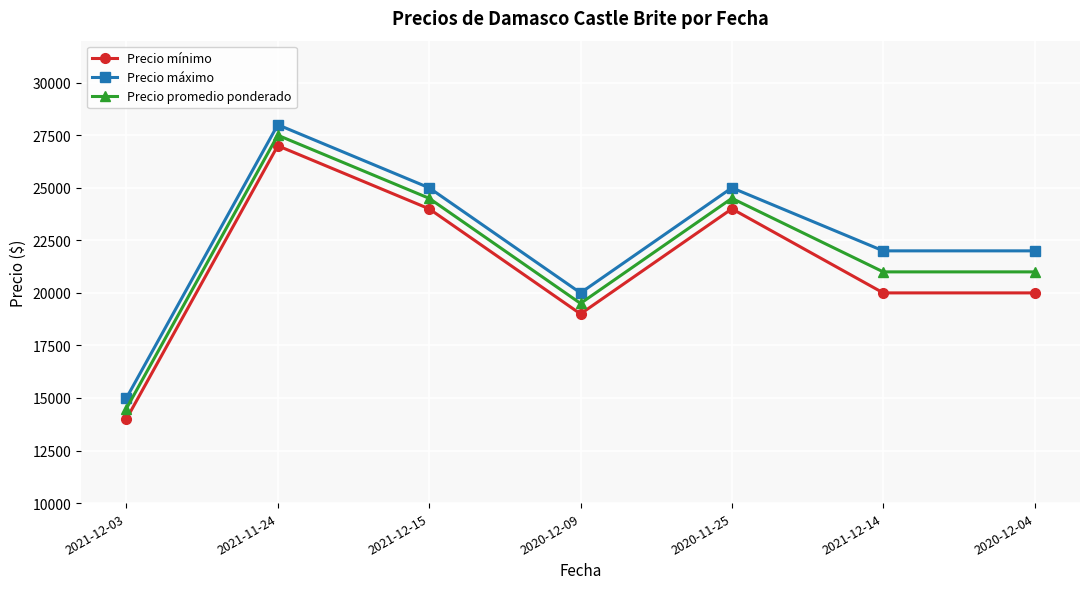

What is the difference between the Precio promedio ponderado values at 2021-11-24 and 2020-12-09?

8000